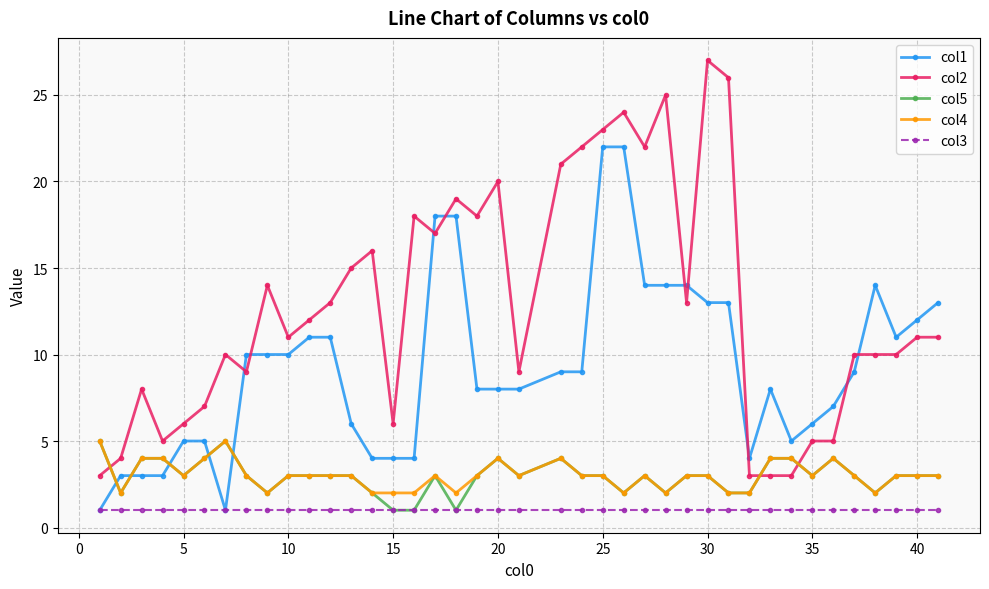

How many distinct data groups are displayed?

5